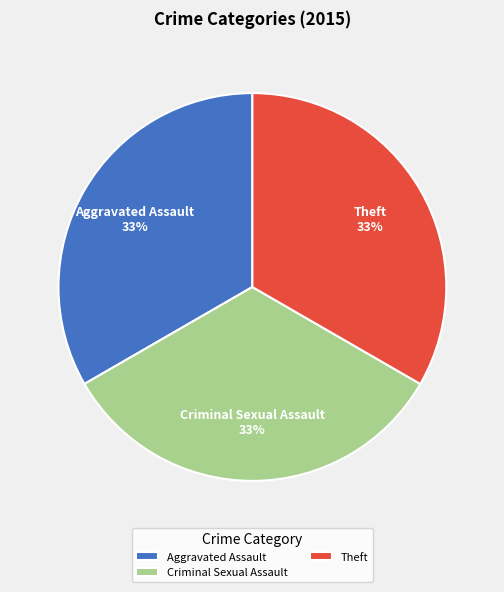

How many slices are in this pie chart?

3